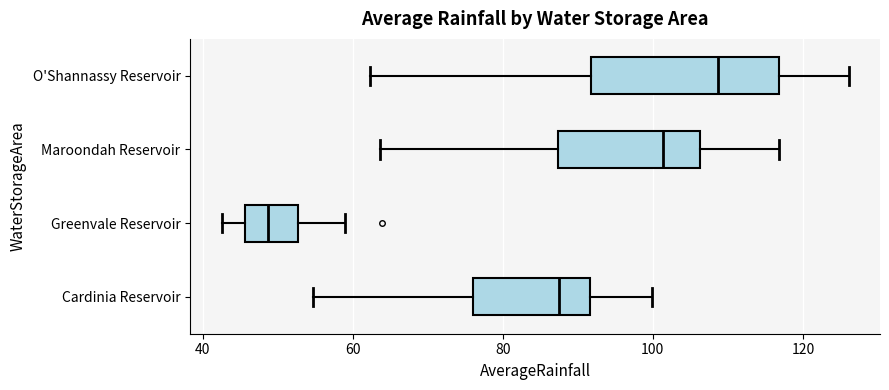

Reading bottom to top, read every box against the x-axis: the position of its median line, the range the box covers, and the ends of its whiskers. The values are not printed on the chart, so give them approximately, as read against the axis.

Cardinia Reservoir: median 88, box 76 to 92, whiskers 54 to 100
Greenvale Reservoir: median 48, box 46 to 52, whiskers 42 to 60
Maroondah Reservoir: median 102, box 88 to 106, whiskers 64 to 116
O'Shannassy Reservoir: median 108, box 92 to 116, whiskers 62 to 126